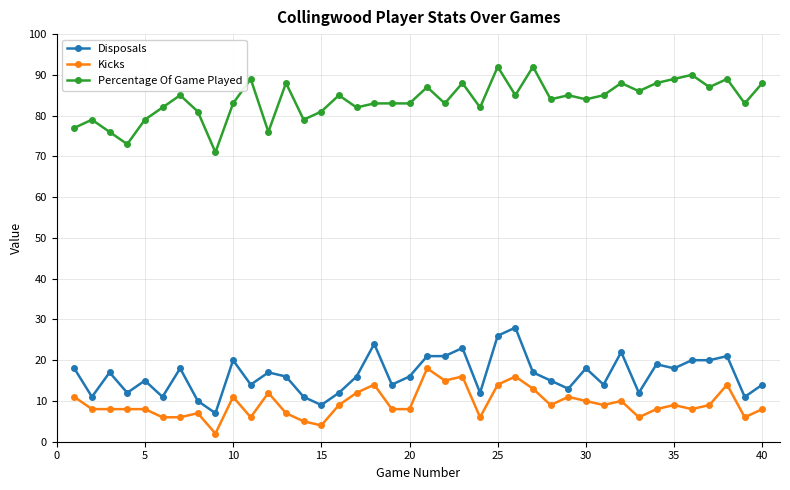

List the series in order of their peak value, lowest first.

Kicks, Disposals, Percentage Of Game Played